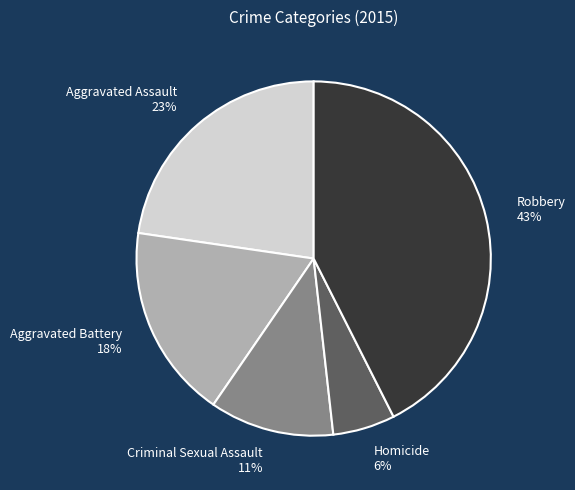

Does Criminal Sexual Assault account for over 50% of the chart?

No